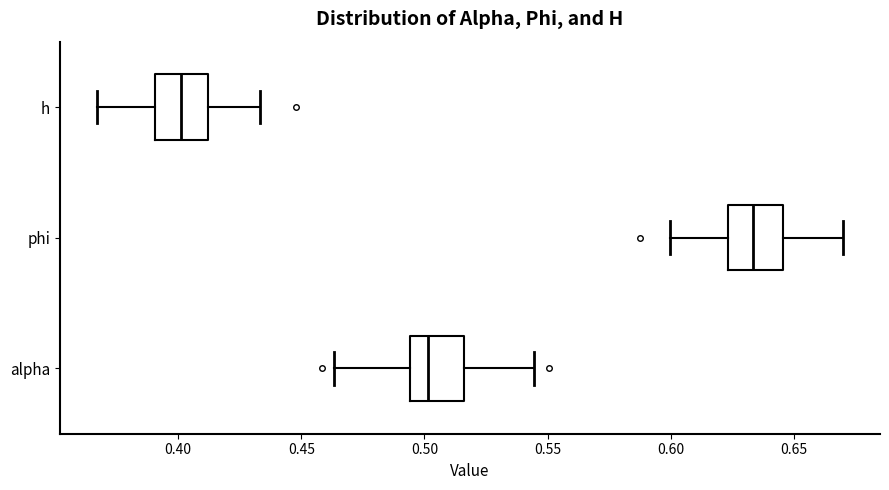

Reading bottom to top, transcribe this box plot: for each box, give where its median line is, the range the box spans, and where its two whiskers end, as read against the x-axis. The values are not printed on the chart, so give them approximately, as read against the axis.

alpha: median 0.500, box 0.495 to 0.515, whiskers 0.465 to 0.545
phi: median 0.635, box 0.625 to 0.645, whiskers 0.600 to 0.670
h: median 0.400, box 0.390 to 0.410, whiskers 0.365 to 0.435